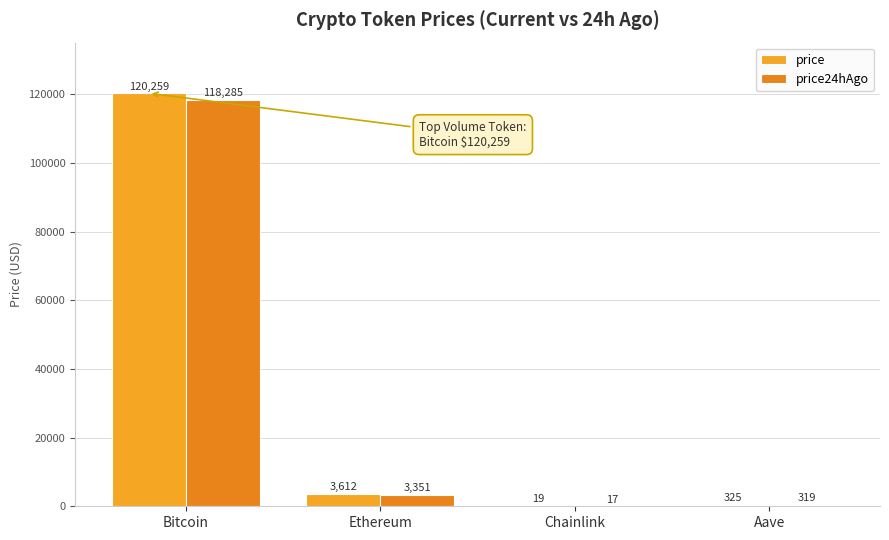

Rank the series by their average value, from lowest to highest.

price24hAgo, price